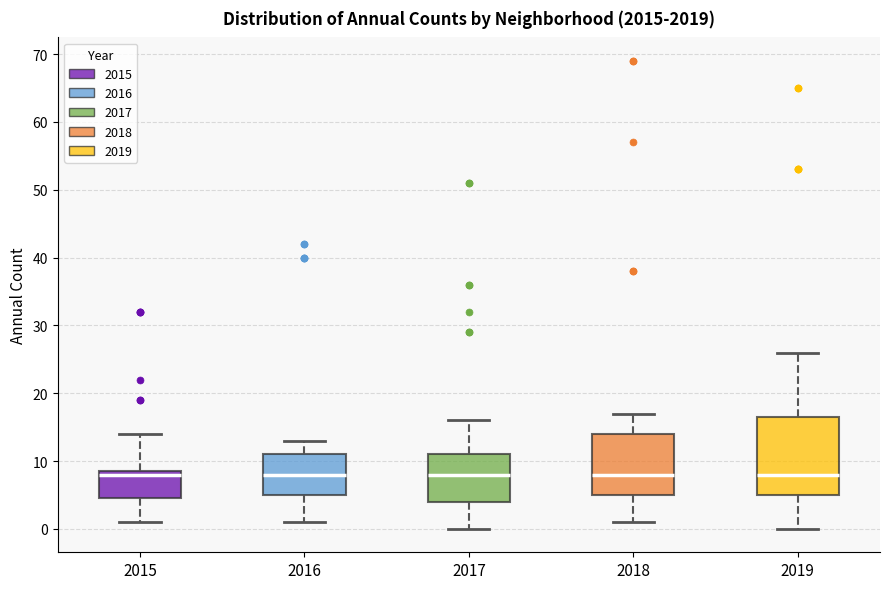

Reading left to right, read every box against the y-axis: the position of its median line, the range the box covers, and the ends of its whiskers. The values are not printed on the chart, so give them approximately, as read against the axis.

2015: median 8, box 5 to 9, whiskers 1 to 14
2016: median 8, box 5 to 11, whiskers 1 to 13
2017: median 8, box 4 to 11, whiskers 0 to 16
2018: median 8, box 5 to 14, whiskers 1 to 17
2019: median 8, box 5 to 17, whiskers 0 to 26